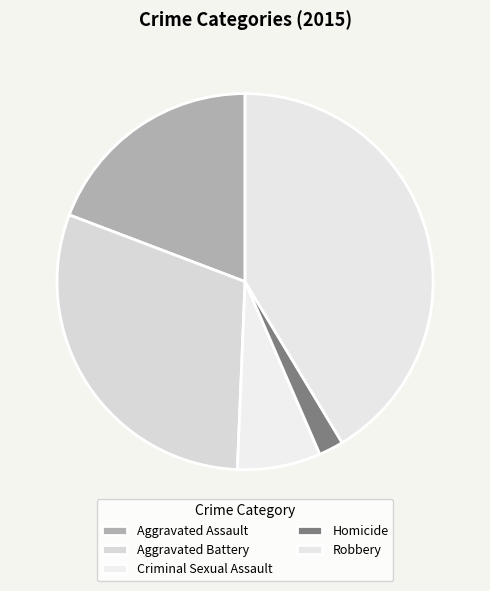

How many segments does this pie chart have?

5